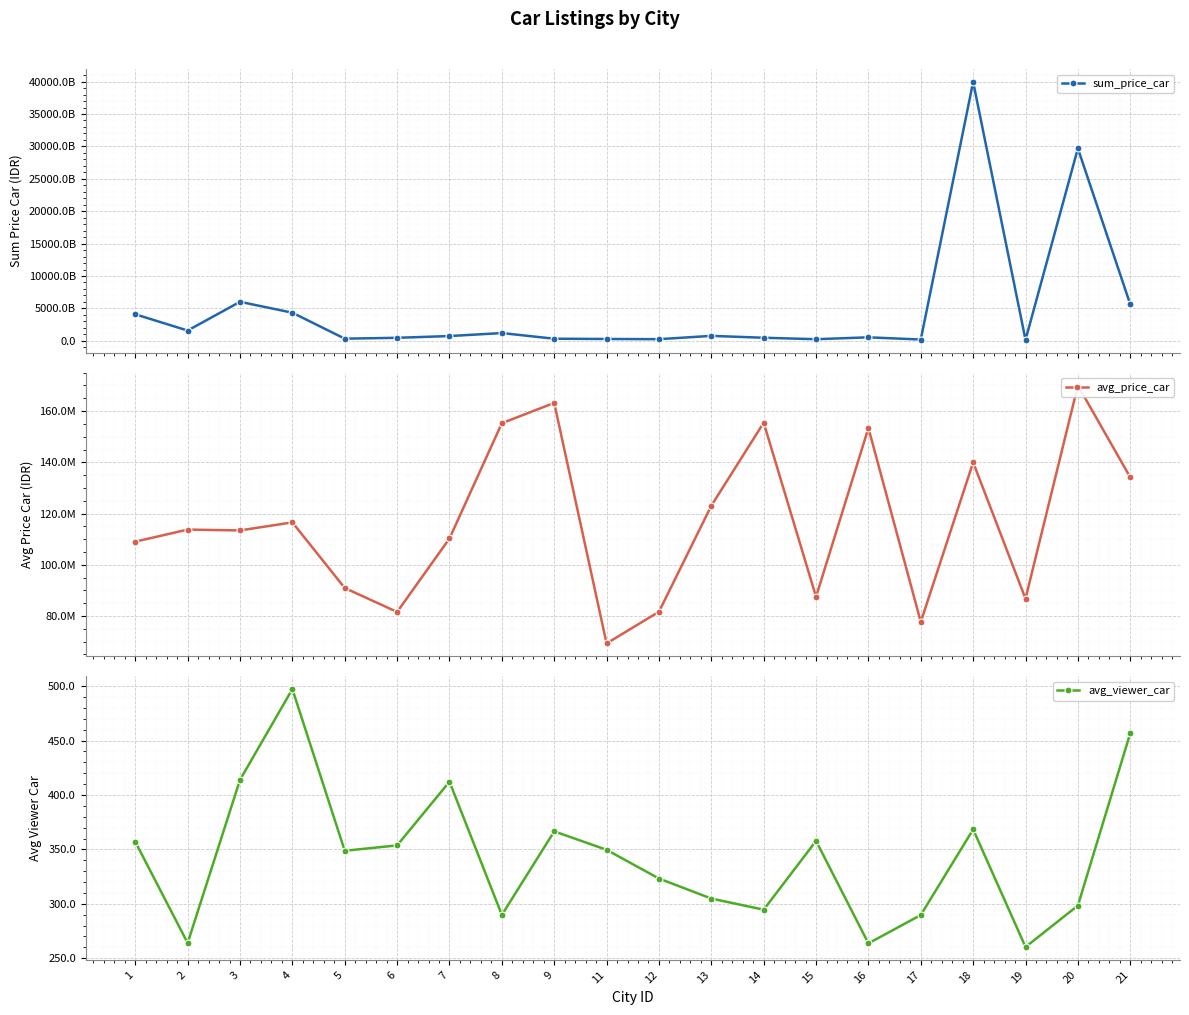

Reading left to right, extract all data points from this chart.

sum_price_car: 4089251181760.0	1582365400100.0	6016108209450.0	4333941372500.0	329184221039.0	461546998055.0	731305813858.0	1193890380940.0	319377923700.0	280057765535.0	251023867652.0	759262213526.0	470945277811.0	244791799519.0	536558229052.0	195712679453.0	39953454739400.0	149379078614.0	29685272163000.0	5623570958180.0
avg_price_car: 109032160.6	113741043.7	113413041.7	116557065.7	90934867.7	81588650.9	110269272.3	155272516.7	163197712.7	69304074.6	81660334.3	123057084.8	155478797.6	87488134.2	153390002.6	77694592.9	139990591.3	86747432.4	169997320.9	134140470.8
avg_viewer_car: 357.0	264.0	413.9	497.3	348.7	353.7	412.2	289.8	366.6	349.6	323.2	304.8	294.6	357.8	263.7	289.7	368.4	260.3	298.4	456.7